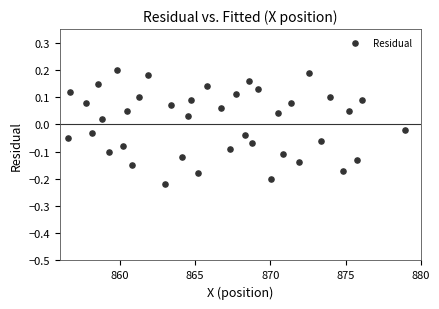

What is the range of Y values (max minus min)?

0.4